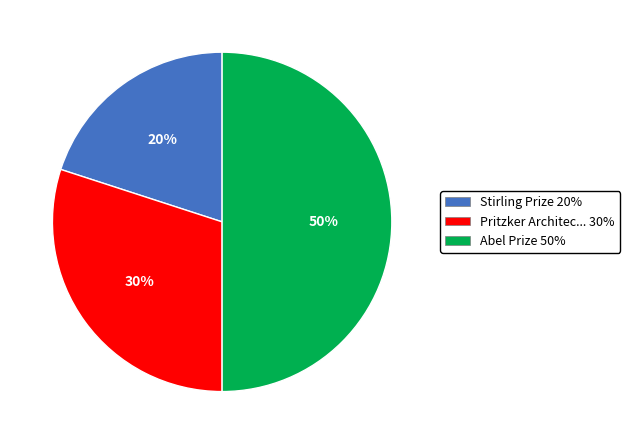

Does Pritzker Architec... represent more than half of the total?

No